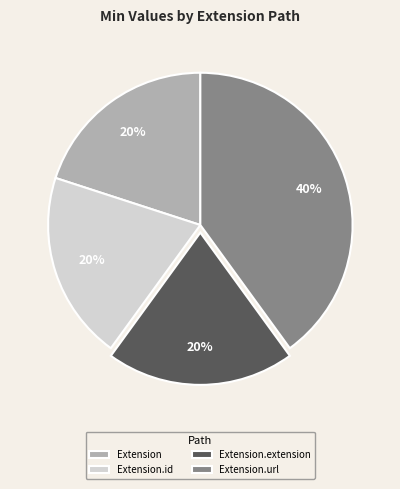

What is the largest slice in the pie chart?

Extension.url